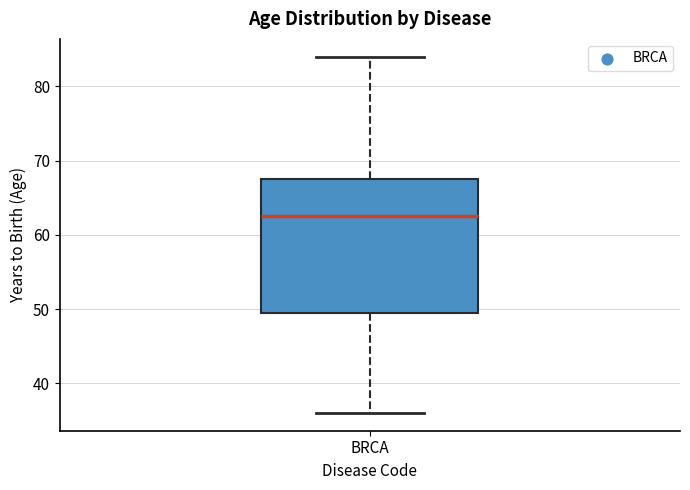

Read this box plot against the y-axis: the position of the median line, the range covered by the box, and the ends of both whiskers. The values are not printed on the chart, so give them approximately, as read against the axis.

median 63, box 50 to 68, whiskers 36 to 84